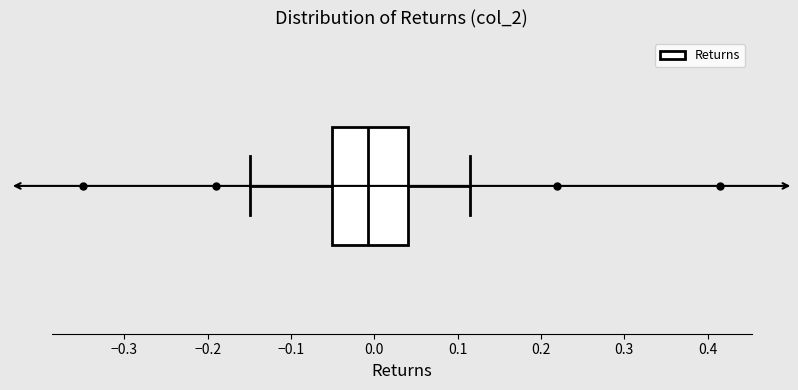

Where is the right edge of the box on the x-axis? The values are not printed on the chart, so give them approximately, as read against the axis.

0.04